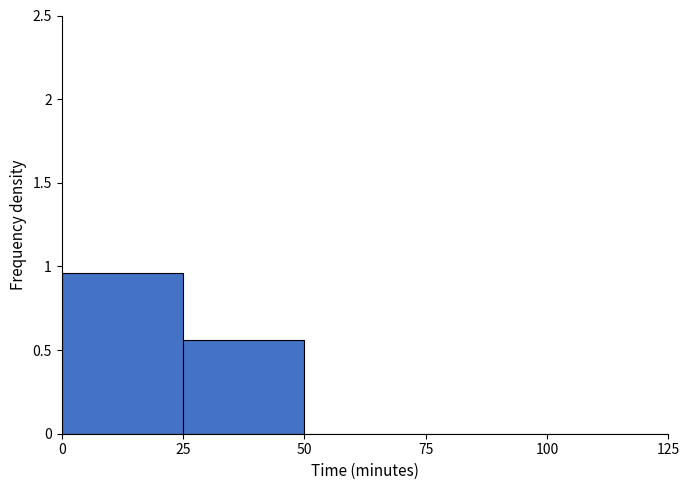

How tall is the bar that spans 0 to 25 on the x-axis? The values are not printed on the chart, so give them approximately, as read against the axis.

0.95